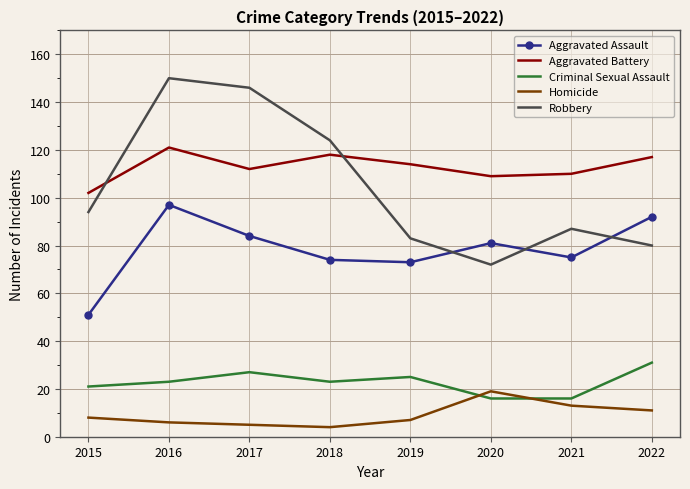

At how many categories does at least one series exceed 138?

2